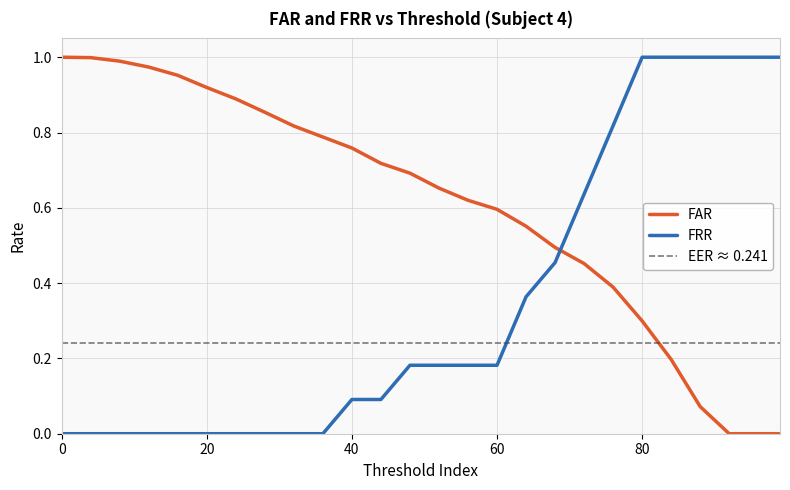

What is the average value of the FAR series?

0.6